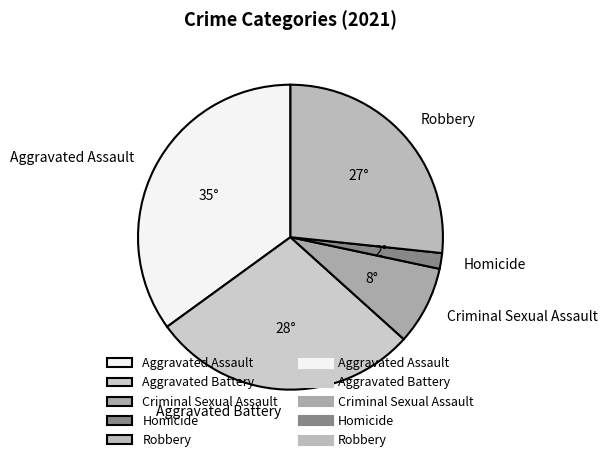

What is the ratio of the value at Robbery to the value at Aggravated Assault?

0.8